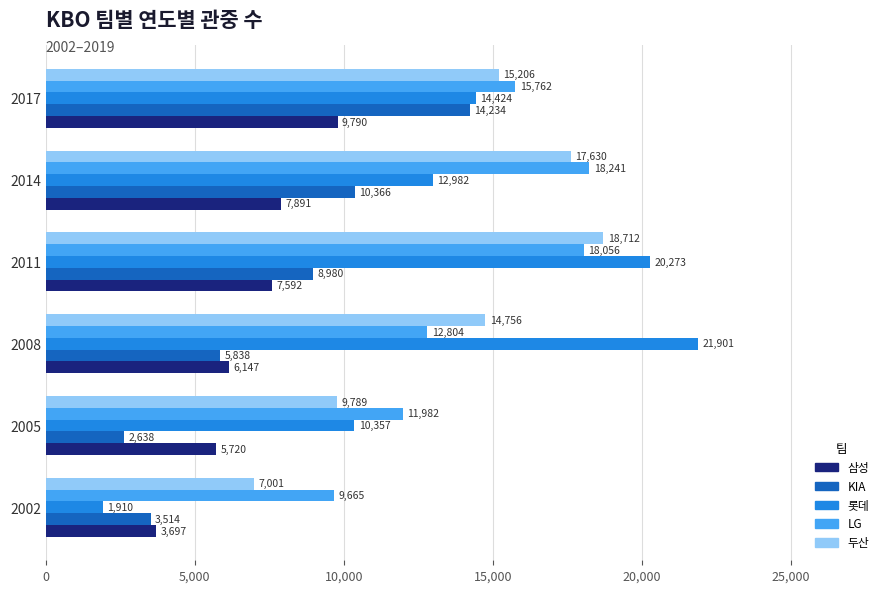

List the series in order of their peak value, lowest first.

삼성, KIA, LG, 두산, 롯데